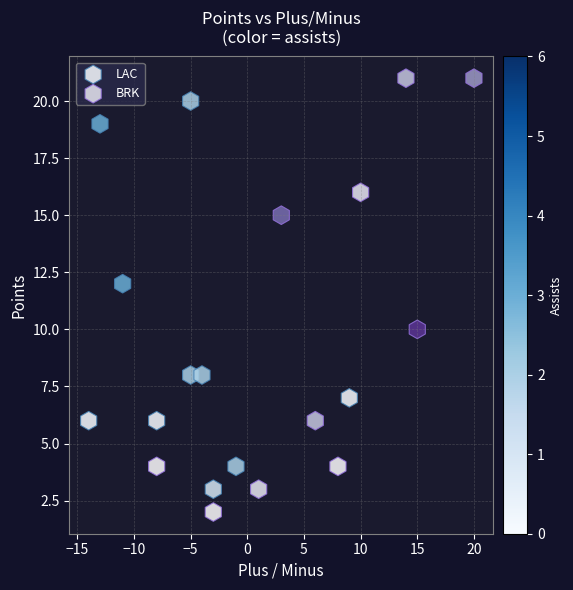

Which series reaches the minimum Y coordinate?

BRK